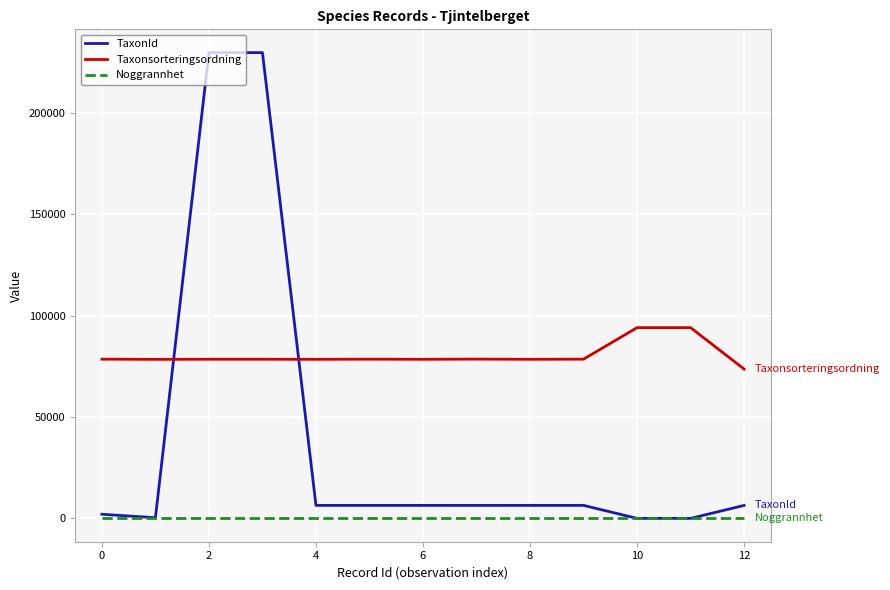

True or false: Noggrannhet and Taxonsorteringsordning intersect in this chart.

False